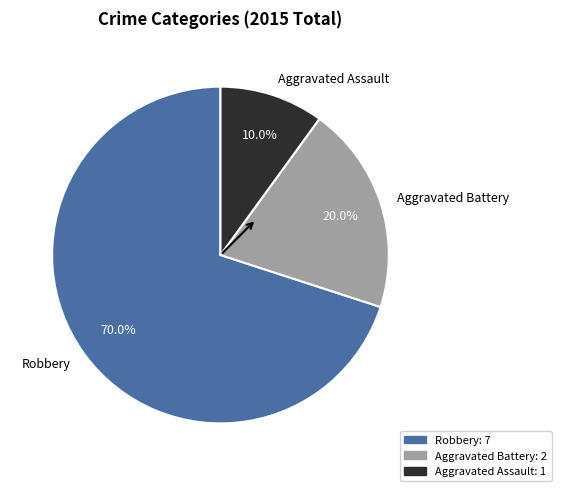

What is the ratio of the value at Aggravated Assault to the value at Robbery?

0.1